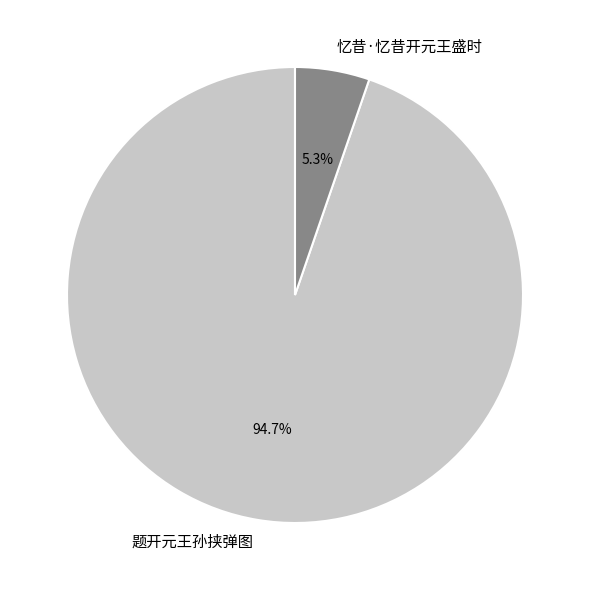

Combined, do 题开元王孙挟弹图 and 忆昔·忆昔开元王盛时 account for over 50%?

Yes